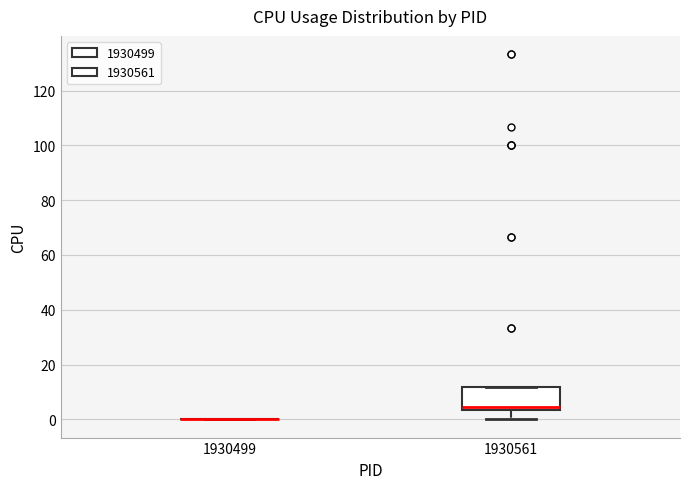

Comparing the boxes themselves (not the whiskers), which one is the tallest?

1930561